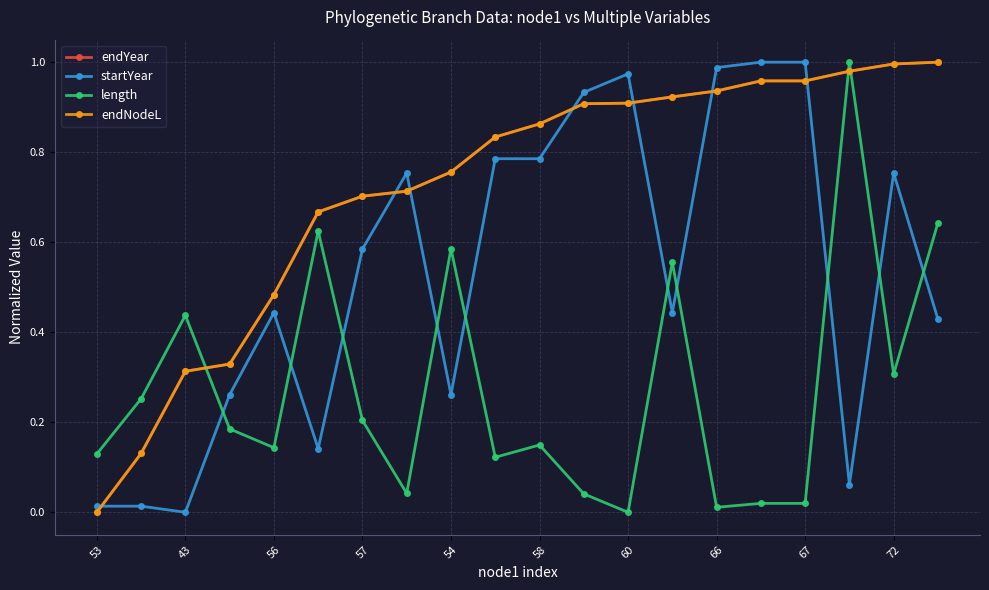

What are all the series names shown in the legend?

endYear, startYear, length, endNodeL